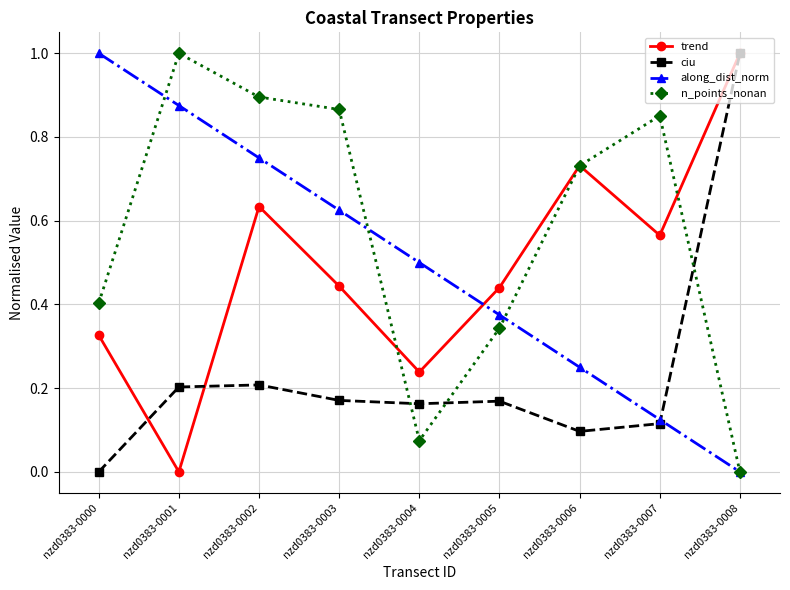

True or false: n_points_nonan and ciu cross at least once.

True